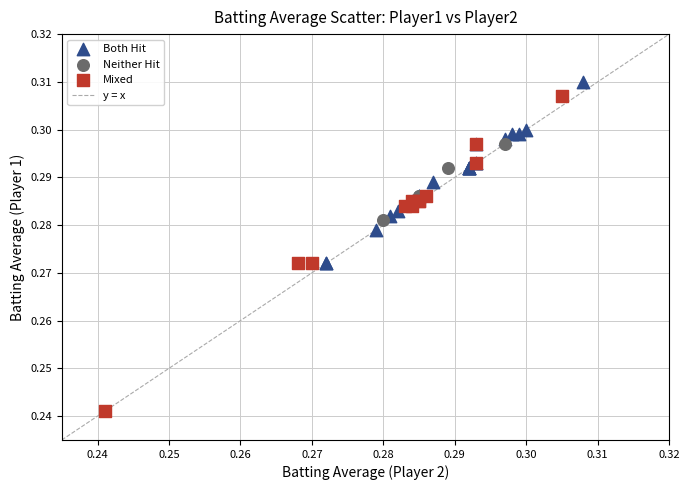

Which series has the largest Y range (max minus min)?

Mixed